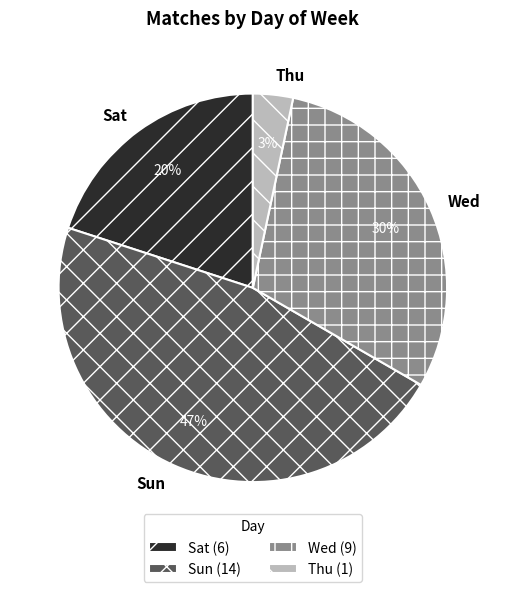

Is Wed the majority of the pie?

No